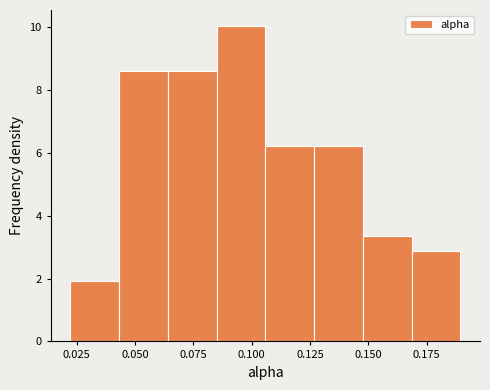

Reading left to right, transcribe this chart: for each bar, give the range it covers on the x-axis and its height. Neither the bar edges nor the heights are printed on the chart, so give them approximately, as read against the axes.

0.020 to 0.045: 2.0
0.045 to 0.065: 8.6
0.065 to 0.085: 8.6
0.085 to 0.105: 10.0
0.105 to 0.125: 6.2
0.125 to 0.150: 6.2
0.150 to 0.170: 3.4
0.170 to 0.190: 2.8